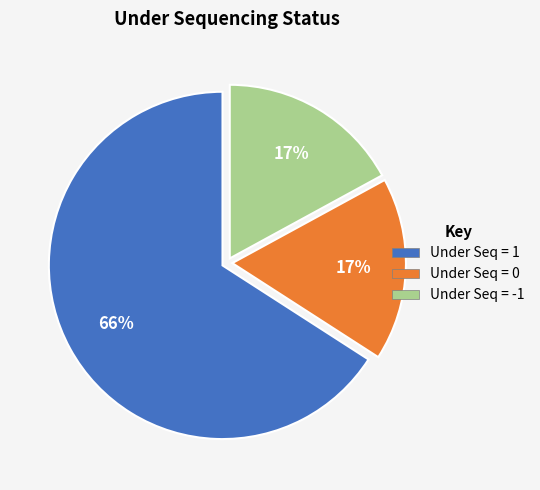

True or false: Under Seq = 0 accounts for 17% of the total.

True